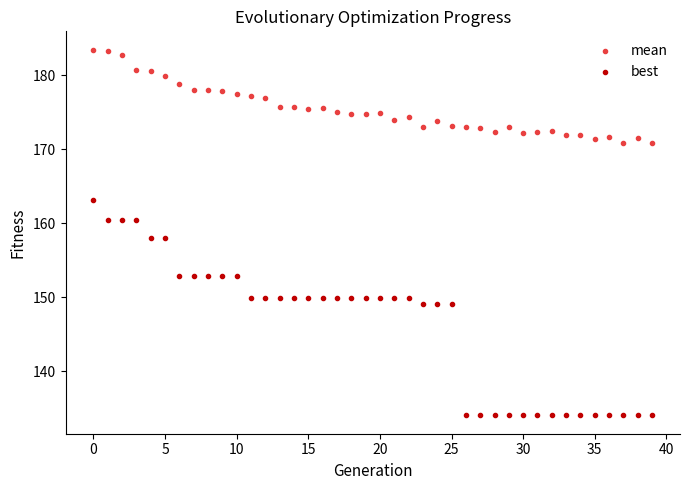

What are all the series names shown in the legend?

mean, best